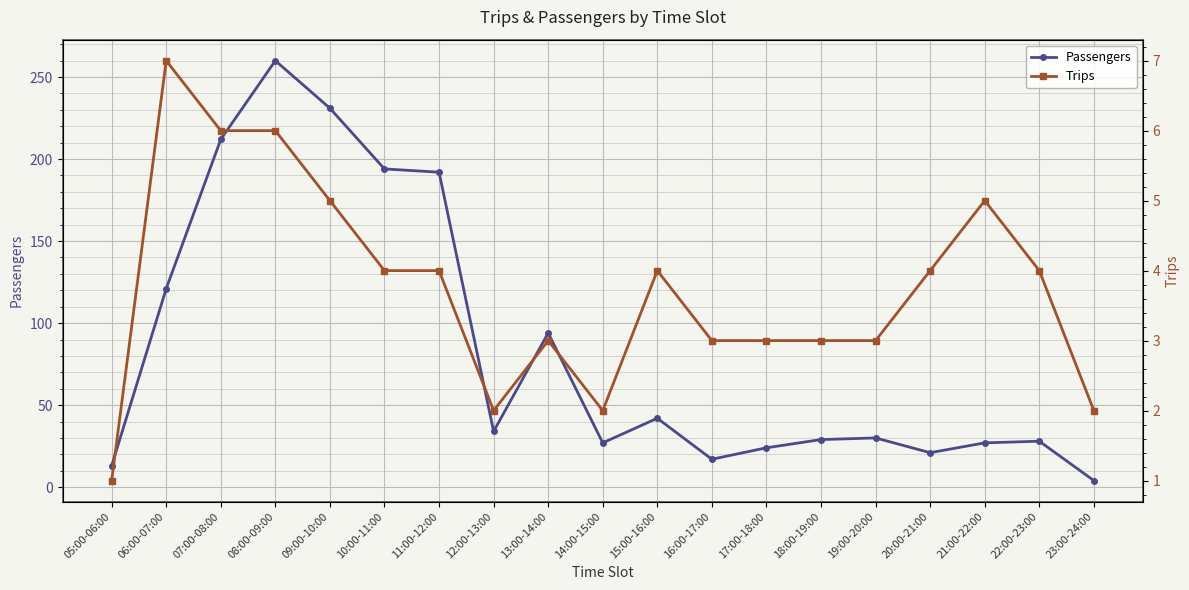

What is the total value across all series at 17:00-18:00?

27